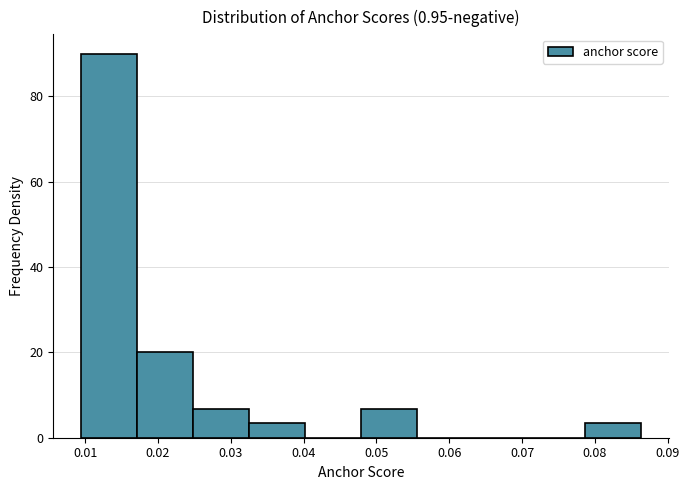

Reading left to right, list every bar in this chart as the range it spans on the x-axis followed by its height. Neither the bar edges nor the heights are printed on the chart, so give them approximately, as read against the axes.

0.009 to 0.017: 90
0.017 to 0.025: 20
0.025 to 0.033: 6
0.033 to 0.040: 4
0.040 to 0.048: 0
0.048 to 0.056: 6
0.056 to 0.063: 0
0.063 to 0.071: 0
0.071 to 0.079: 0
0.079 to 0.086: 4